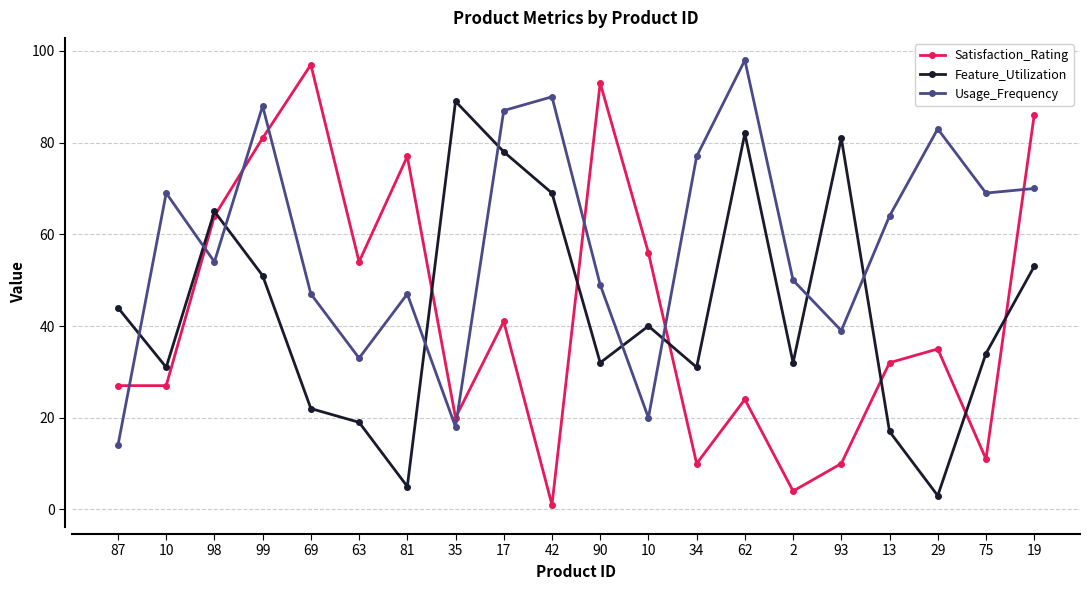

What are all the series names shown in the legend?

Satisfaction_Rating, Feature_Utilization, Usage_Frequency